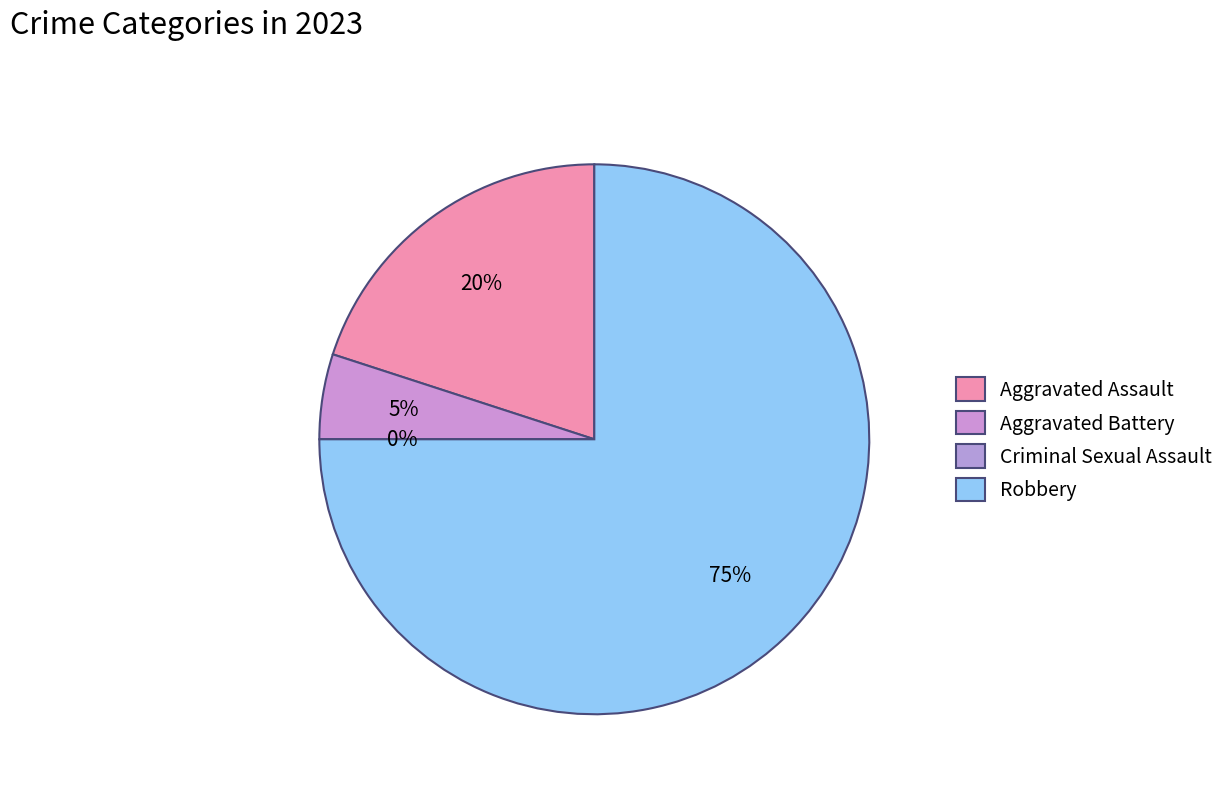

What is the smallest slice in the pie chart?

Criminal Sexual Assault